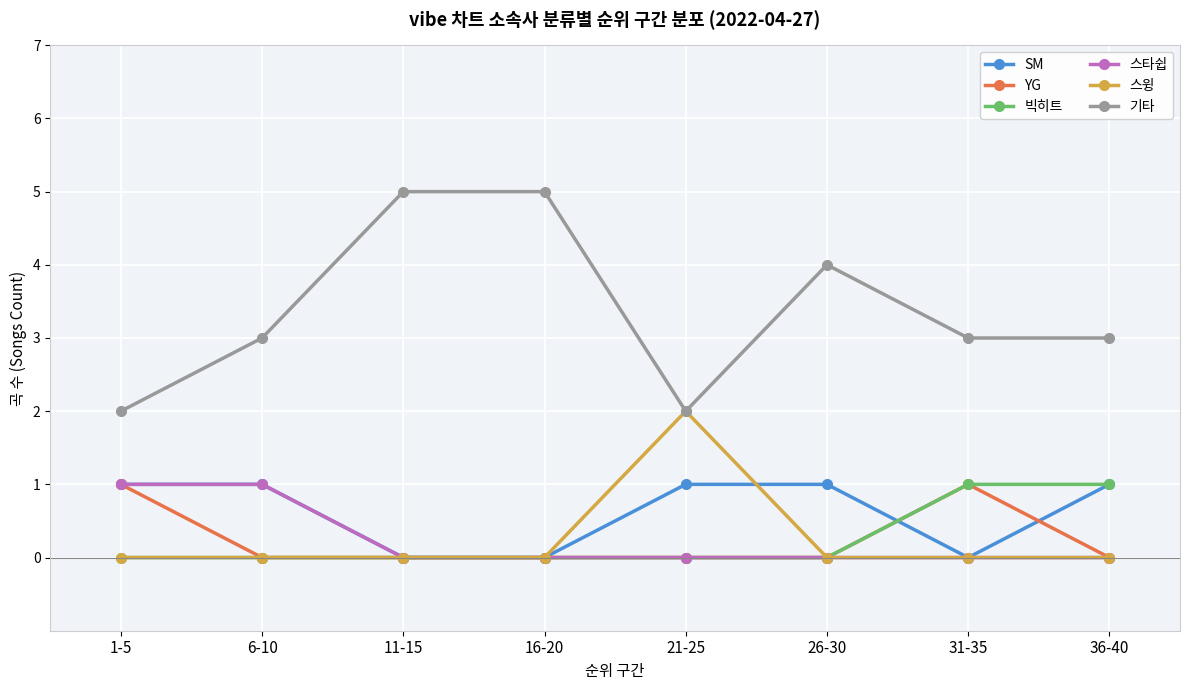

Is the value of 스타쉽 at 26-30 greater than the value of 기타 at 11-15?

No